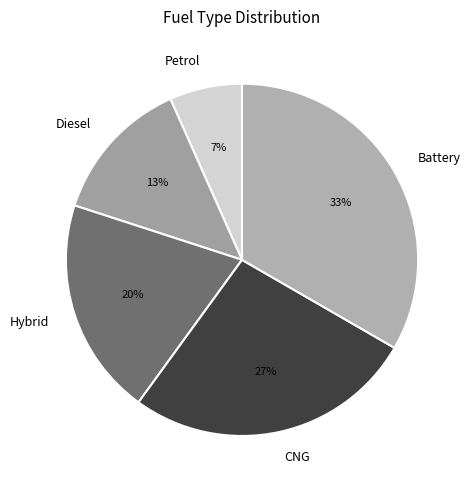

Do Hybrid and Petrol together represent more than half of the pie?

No